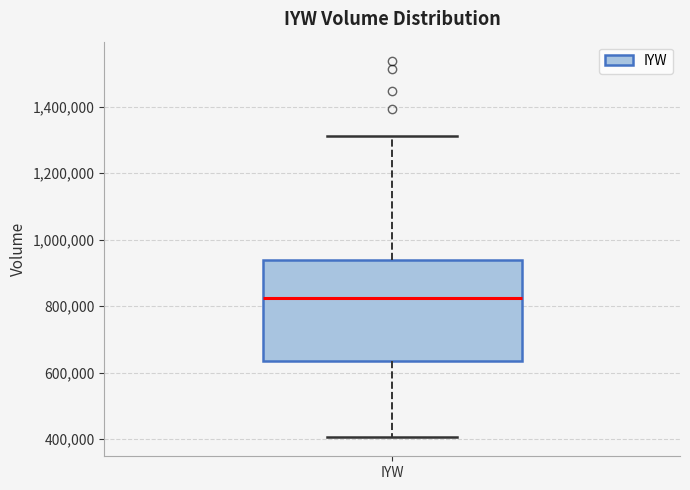

Where does the lower whisker of the box for IYW end on the y-axis? The values are not printed on the chart, so give them approximately, as read against the axis.

400000